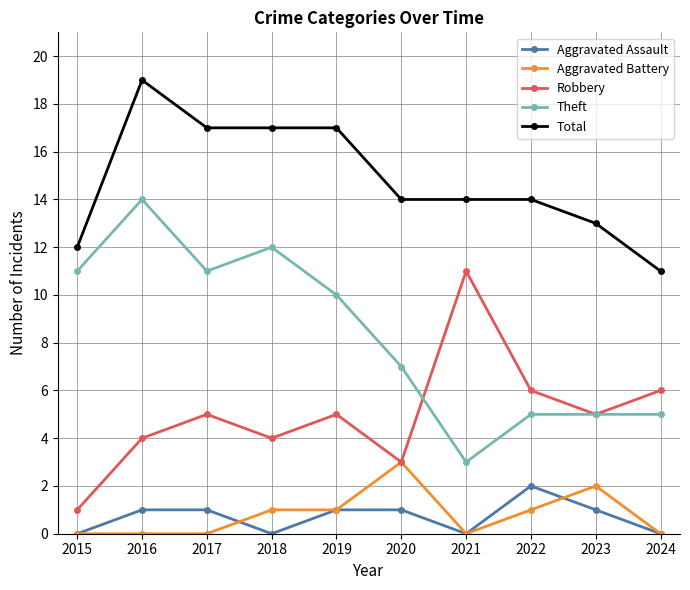

True or false: Theft and Aggravated Battery cross at least once.

False